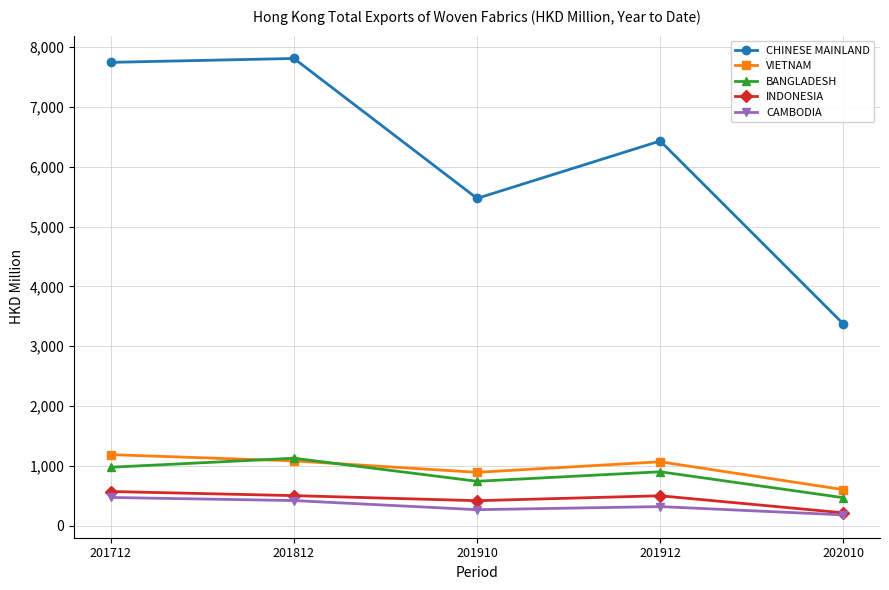

Which series has the largest total across all categories?

CHINESE MAINLAND